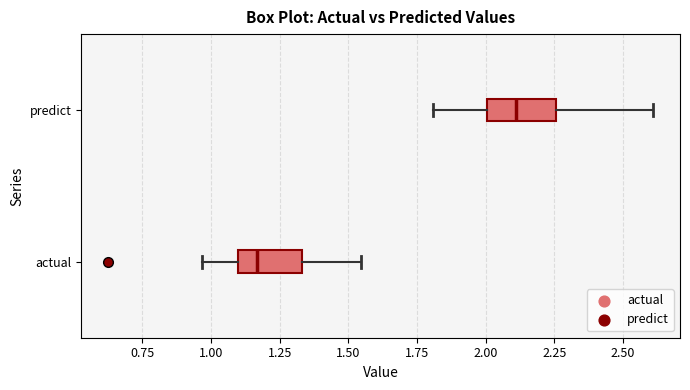

Reading bottom to top, transcribe this box plot: for each box, give where its median line is, the range the box spans, and where its two whiskers end, as read against the x-axis. The values are not printed on the chart, so give them approximately, as read against the axis.

actual: median 1.15, box 1.10 to 1.35, whiskers 0.95 to 1.55
predict: median 2.10, box 2.00 to 2.25, whiskers 1.80 to 2.60